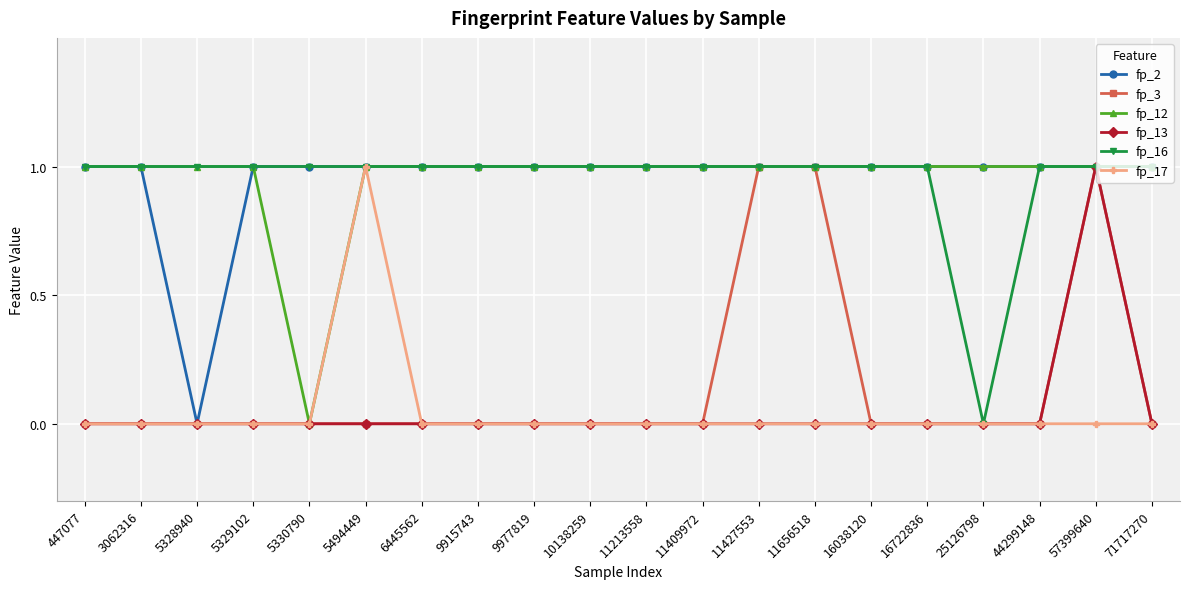

Between 10138259 and 11656518, which series saw the biggest shift?

fp_3